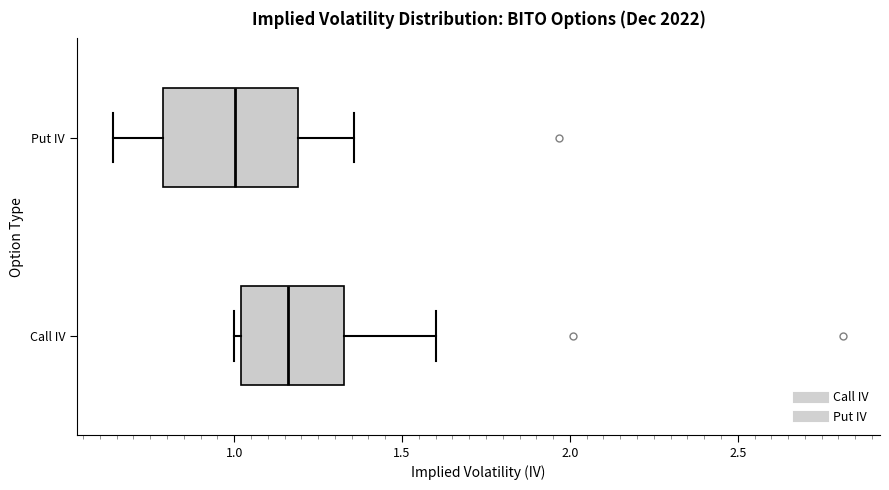

Which box's median line is the furthest to the left?

Put IV